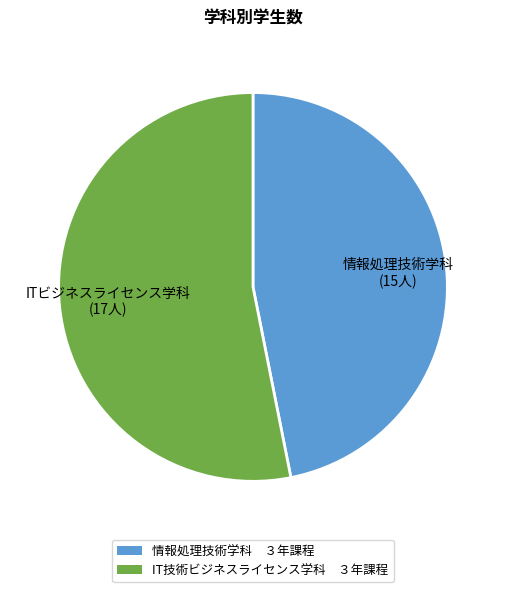

Which has a higher value, IT技術ビジネスライセンス学科 ３年課程 or 情報処理技術学科 ３年課程?

IT技術ビジネスライセンス学科 ３年課程